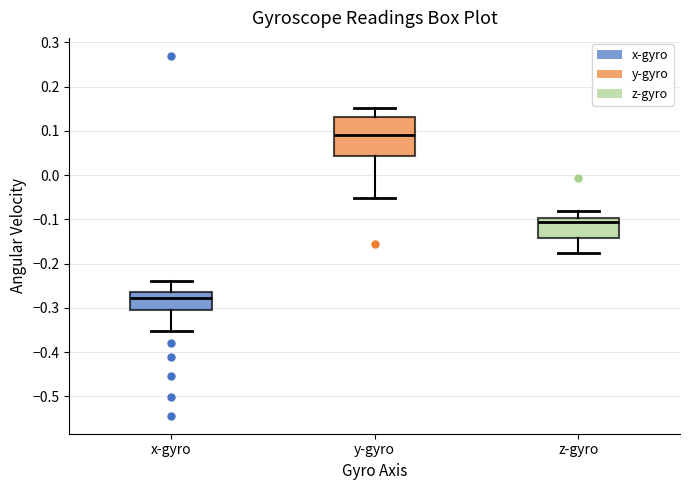

Reading left to right, transcribe this box plot: for each box, give where its median line is, the range the box spans, and where its two whiskers end, as read against the y-axis. The values are not printed on the chart, so give them approximately, as read against the axis.

x-gyro: median -0.28, box -0.31 to -0.26, whiskers -0.35 to -0.24
y-gyro: median 0.09, box 0.04 to 0.13, whiskers -0.05 to 0.15
z-gyro: median -0.11, box -0.14 to -0.10, whiskers -0.18 to -0.08